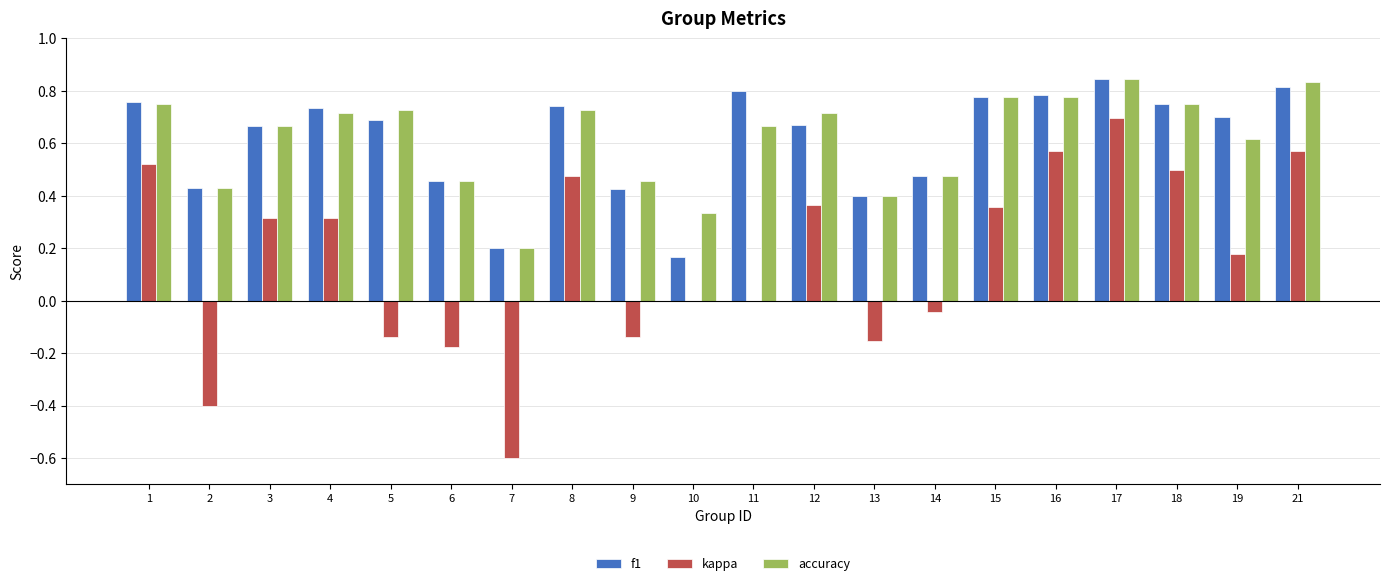

Is the value of accuracy at 12 greater than the value of kappa at 7?

Yes